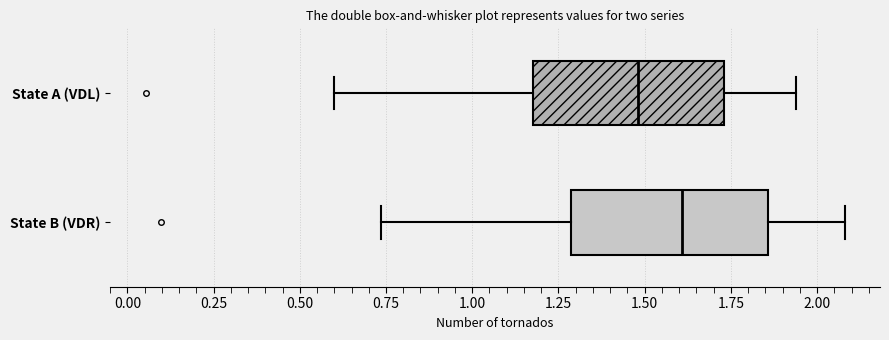

Reading bottom to top, transcribe this box plot: for each box, give where its median line is, the range the box spans, and where its two whiskers end, as read against the x-axis. The values are not printed on the chart, so give them approximately, as read against the axis.

State B (VDR): median 1.60, box 1.30 to 1.85, whiskers 0.75 to 2.10
State A (VDL): median 1.50, box 1.20 to 1.75, whiskers 0.60 to 1.95